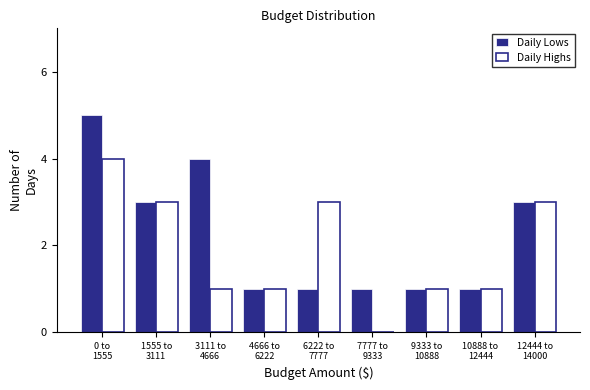

Which series has the largest total across all categories?

Daily Lows